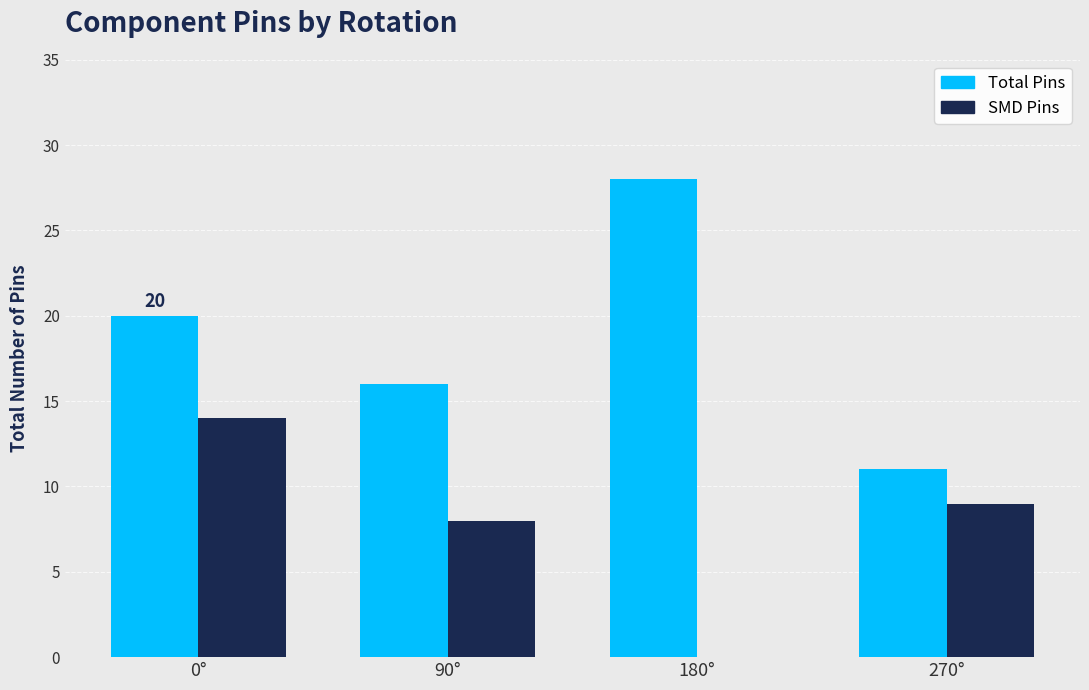

Is the value of SMD Pins at 270° greater than the value of Total Pins at 270°?

No